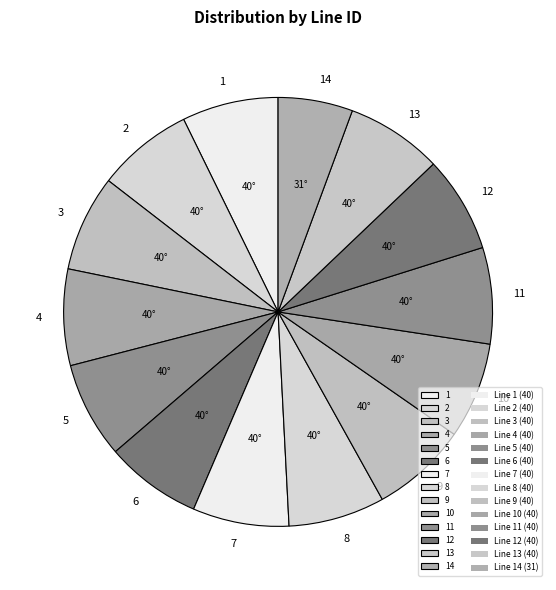

What is the ratio of the value at 10 to the value at 13?

1.0